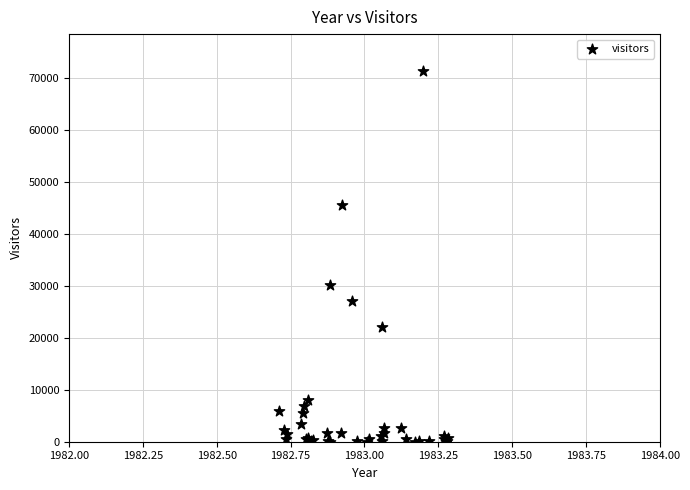

What Y value in the scatter plot is closest to 35685?

30180